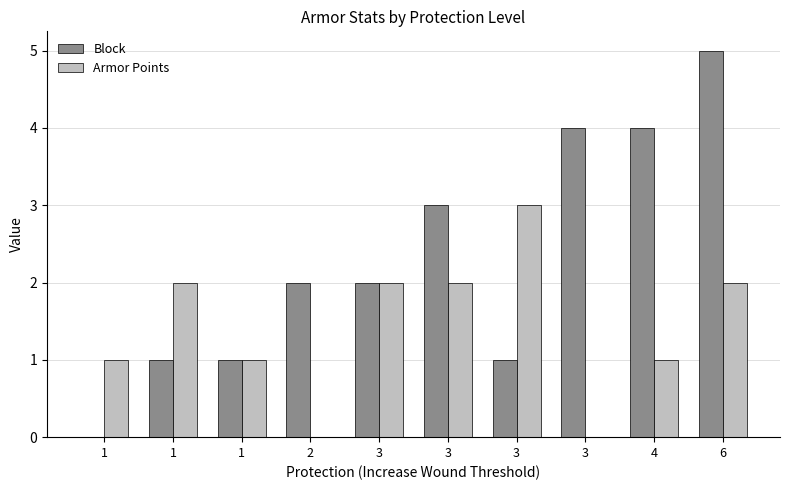

What is the average value of the Block series?

2